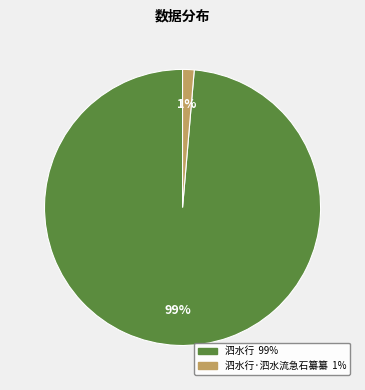

Is there a majority slice in this chart?

Yes